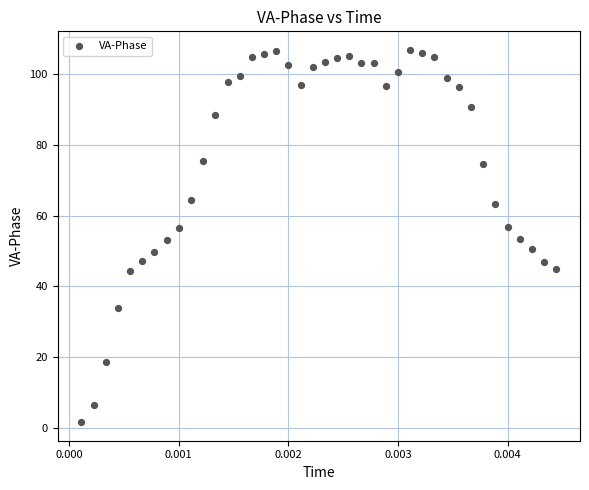

What is the range of Y values (max minus min)?

105.4